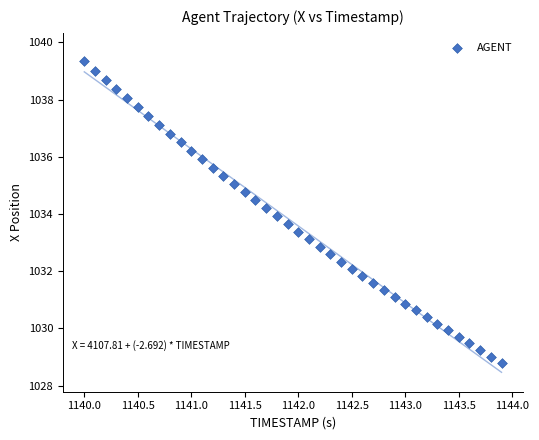

What is the range of Y values (max minus min)?

10.5